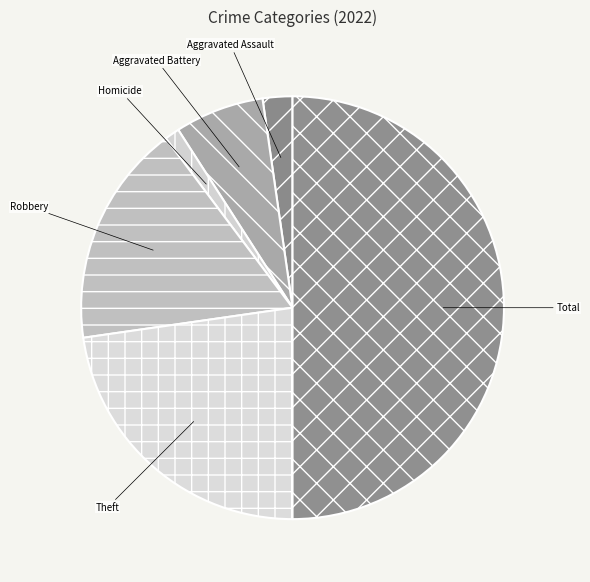

Do Theft and Aggravated Assault together represent more than half of the pie?

No